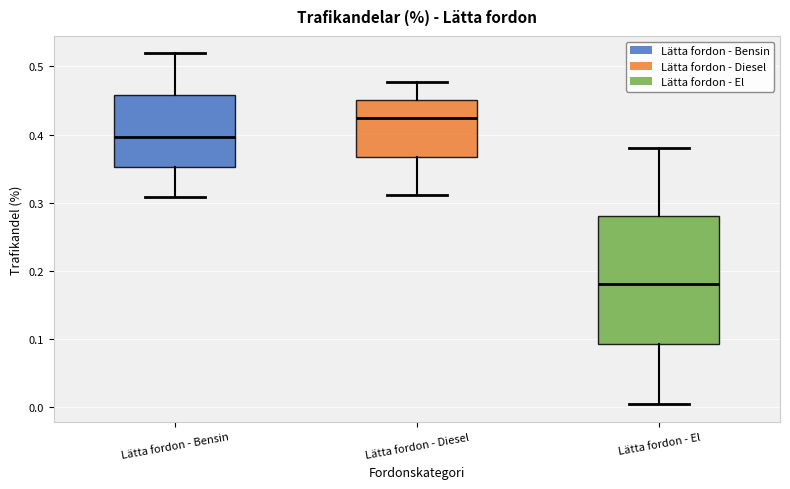

Reading left to right, transcribe this box plot: for each box, give where its median line is, the range the box spans, and where its two whiskers end, as read against the y-axis. The values are not printed on the chart, so give them approximately, as read against the axis.

Lätta fordon - Bensin: median 0.40, box 0.35 to 0.46, whiskers 0.31 to 0.52
Lätta fordon - Diesel: median 0.42, box 0.37 to 0.45, whiskers 0.31 to 0.48
Lätta fordon - El: median 0.18, box 0.09 to 0.28, whiskers 0.00 to 0.38